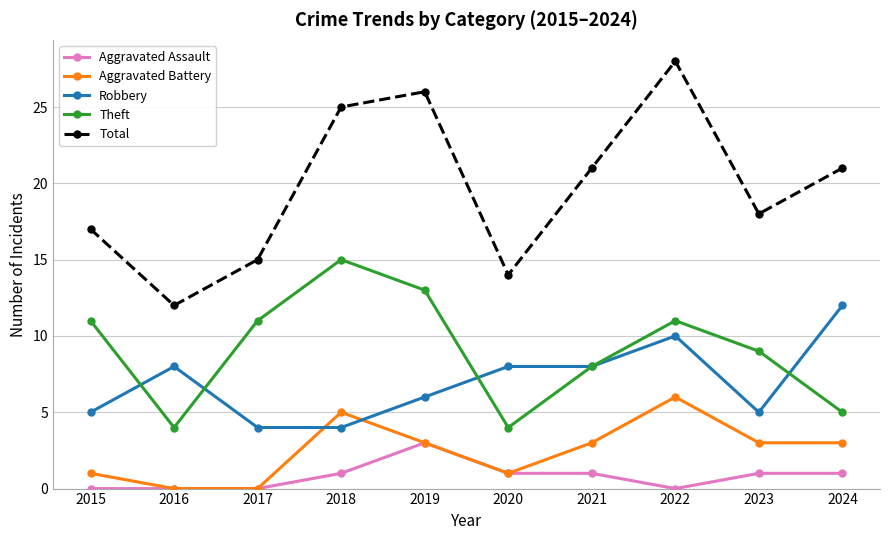

True or false: Aggravated Battery has more than 2 interior local peaks.

False